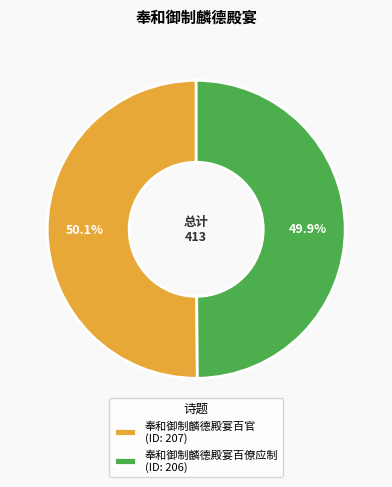

Approximately how many times larger is the value at 奉和御制麟德殿宴百僚应制 (ID: 206) compared to 奉和御制麟德殿宴百官 (ID: 207)?

1.0